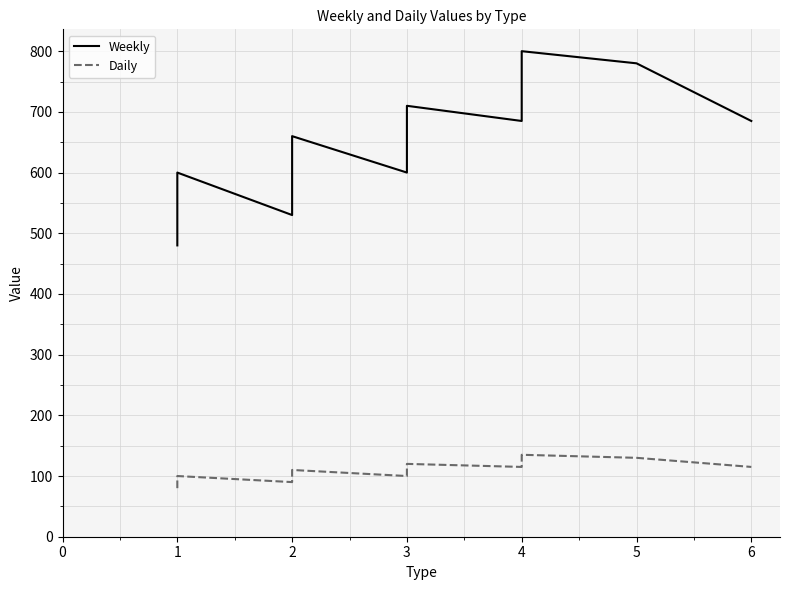

What is the difference between the maximum and minimum values in the Daily series?

55